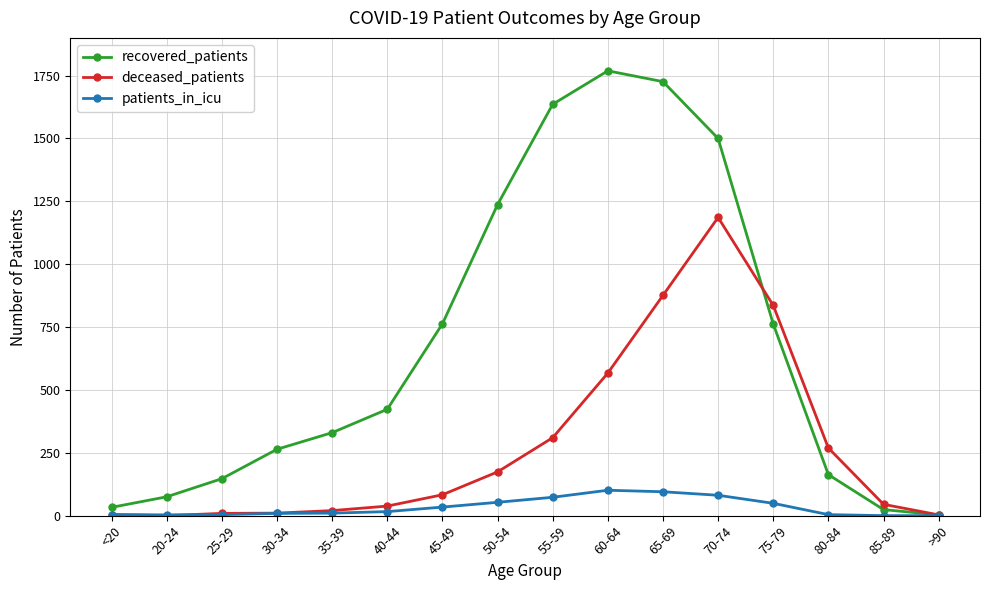

How many categories are shown in the chart?

16